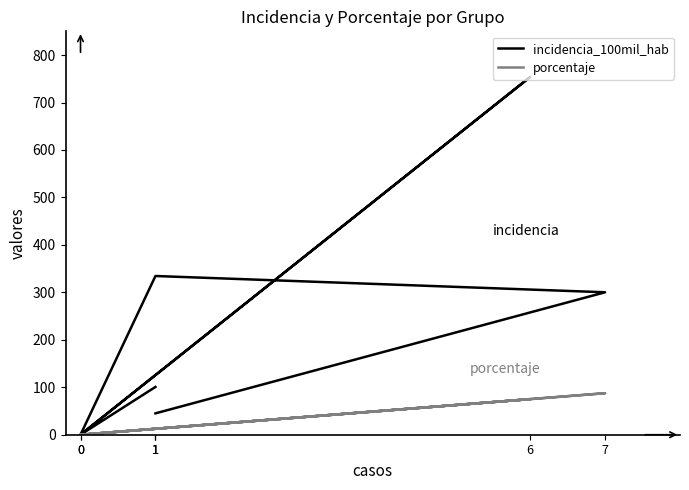

Between 0 and 7, which series saw the biggest shift?

incidencia_100mil_hab